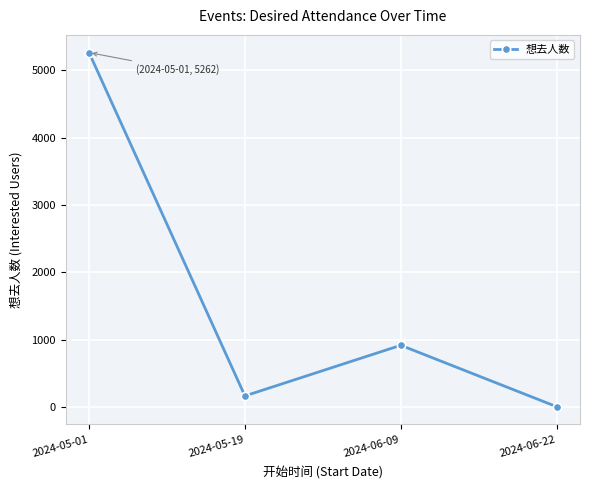

How many distinct data groups are displayed?

1